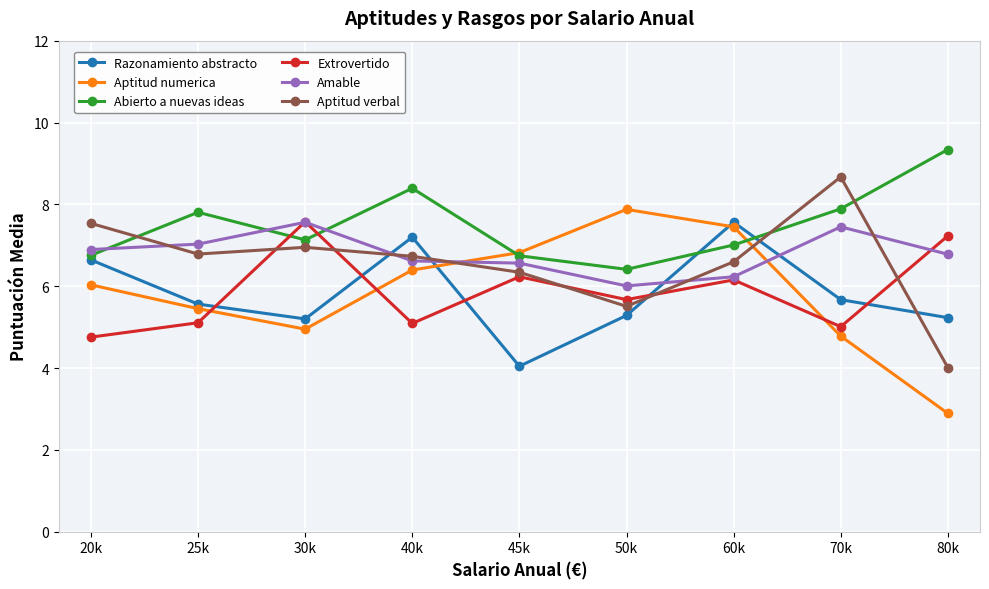

What is the difference between the second highest and minimum values in the Aptitud verbal series?

3.5